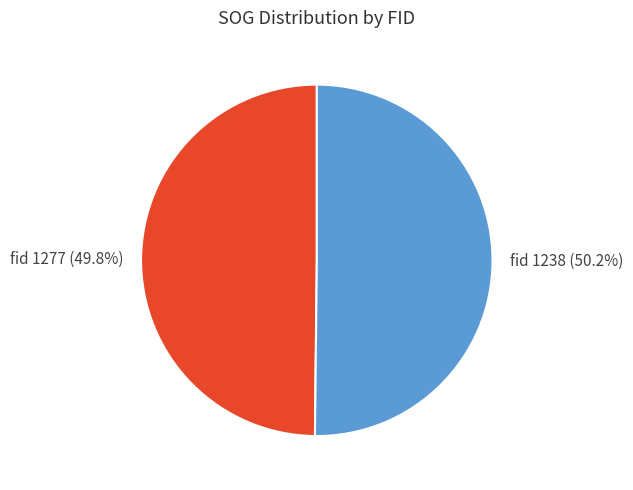

Does any single category account for the majority?

Yes